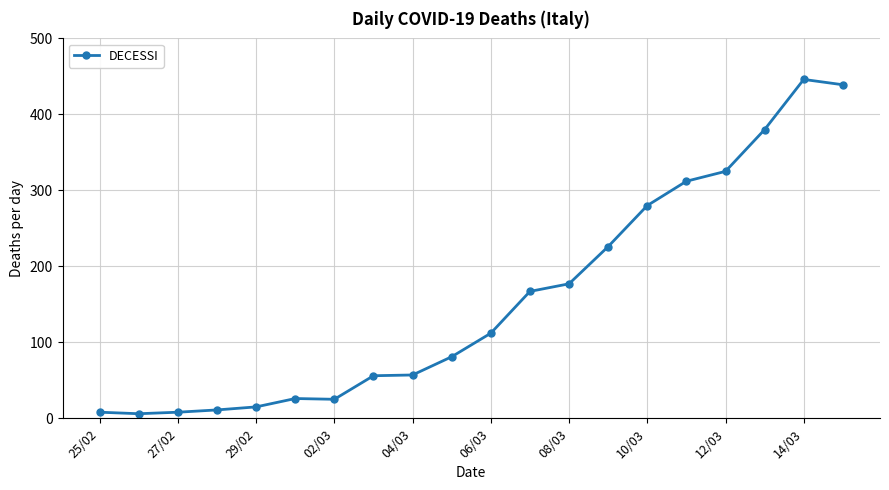

What is the greatest value displayed?

446